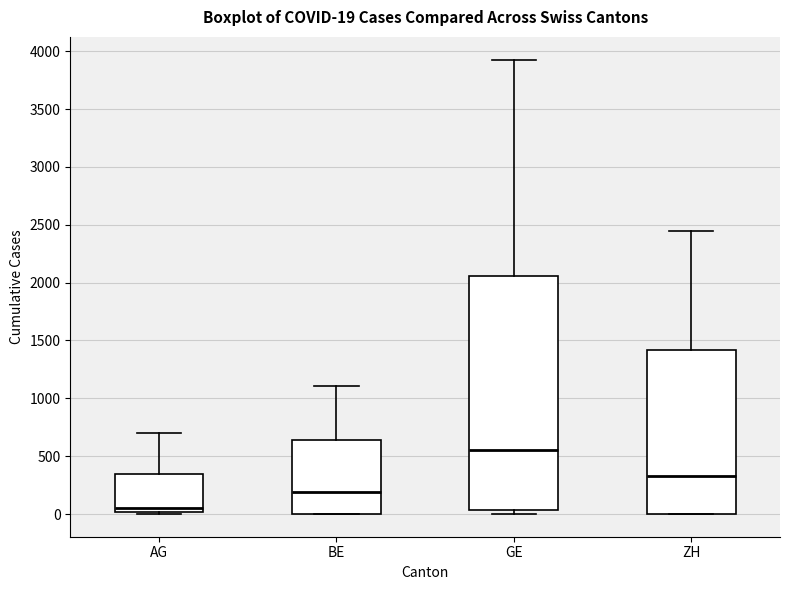

Which box has the lowest median line?

AG